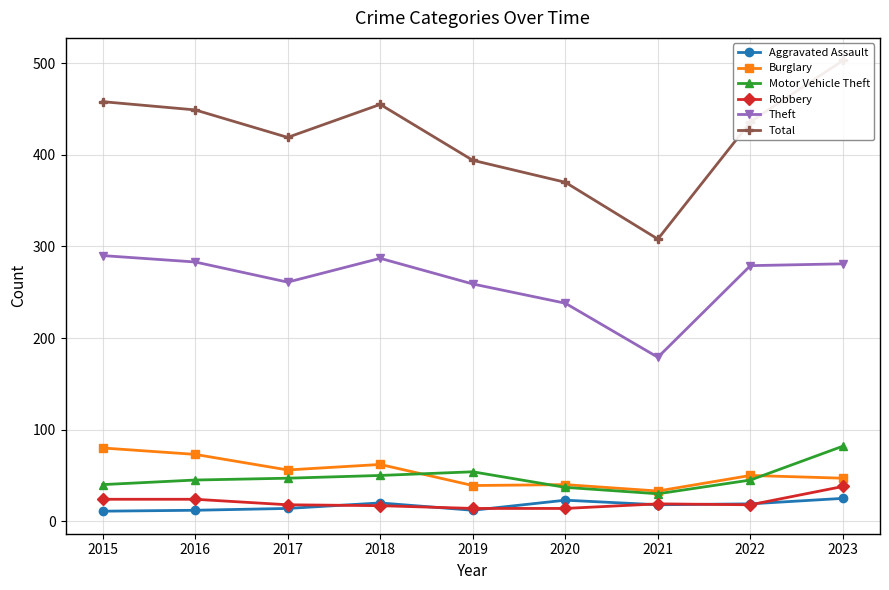

At which category is the sum across all series the highest?

2023